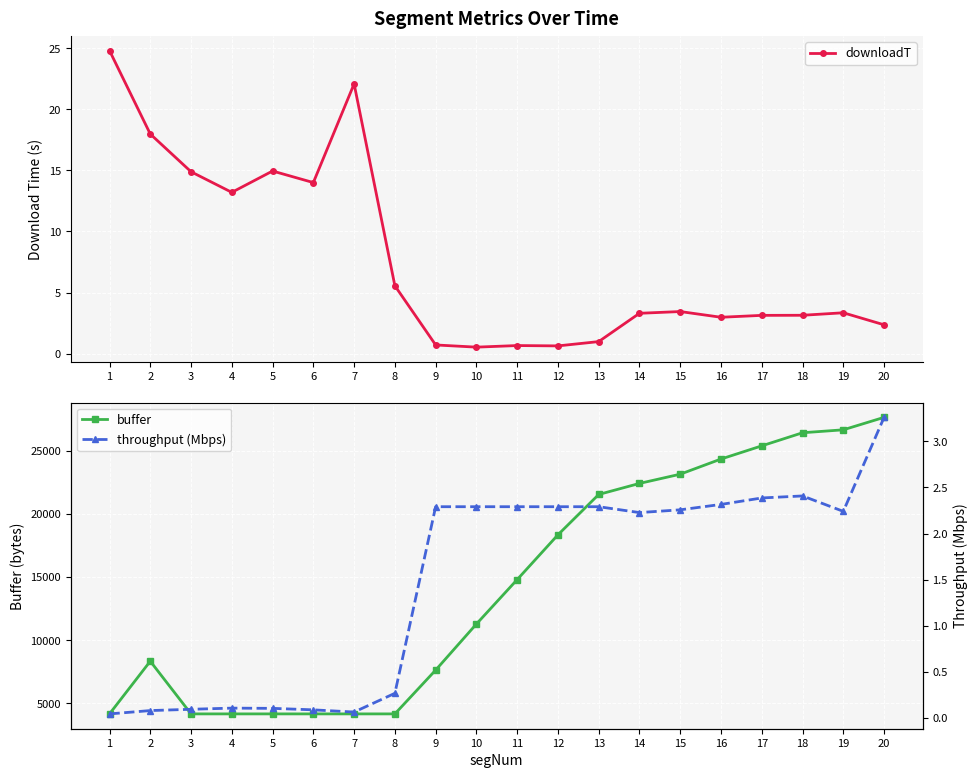

Where does the throughput (Mbps) series first go above 2?

9